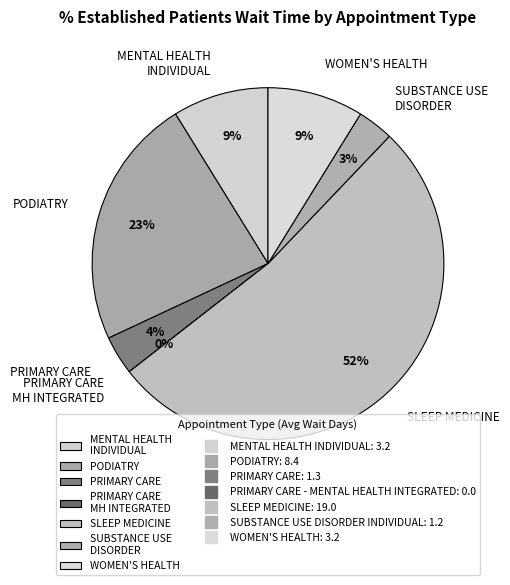

To the nearest percent, what is the difference between the PODIATRY and PRIMARY CARE - MENTAL HEALTH INTEGRATED slice percentages?

23%